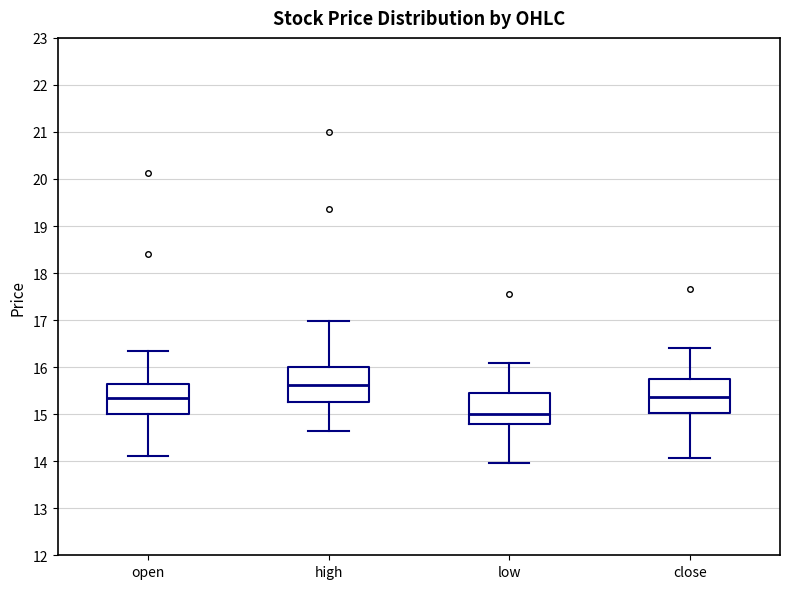

Reading left to right, read every box against the y-axis: the position of its median line, the range the box covers, and the ends of its whiskers. The values are not printed on the chart, so give them approximately, as read against the axis.

open: median 15.3, box 15.0 to 15.6, whiskers 14.1 to 16.4
high: median 15.6, box 15.3 to 16.0, whiskers 14.6 to 17.0
low: median 15.0, box 14.8 to 15.4, whiskers 14.0 to 16.1
close: median 15.4, box 15.0 to 15.8, whiskers 14.1 to 16.4